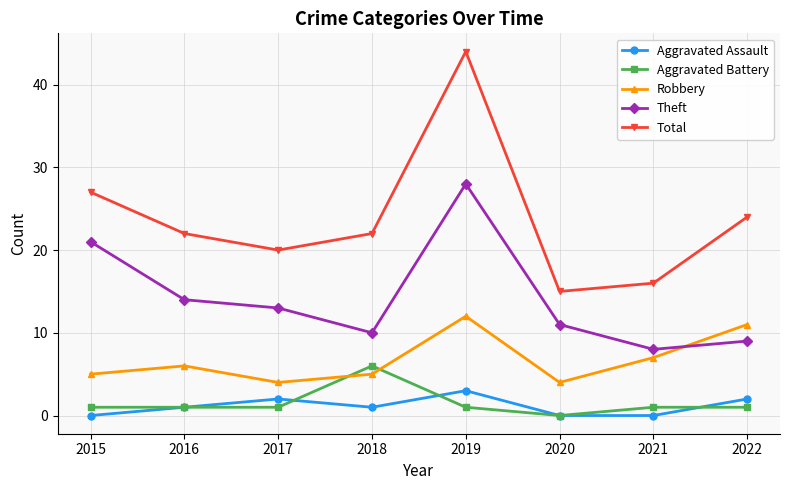

At how many categories does at least one series exceed 41?

1